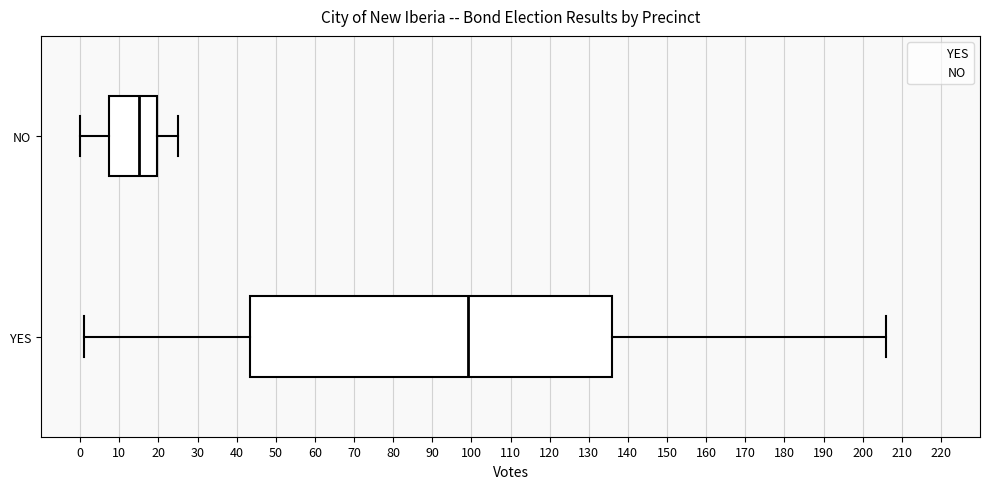

Where does the median line of the box for NO sit on the x-axis? The values are not printed on the chart, so give them approximately, as read against the axis.

15